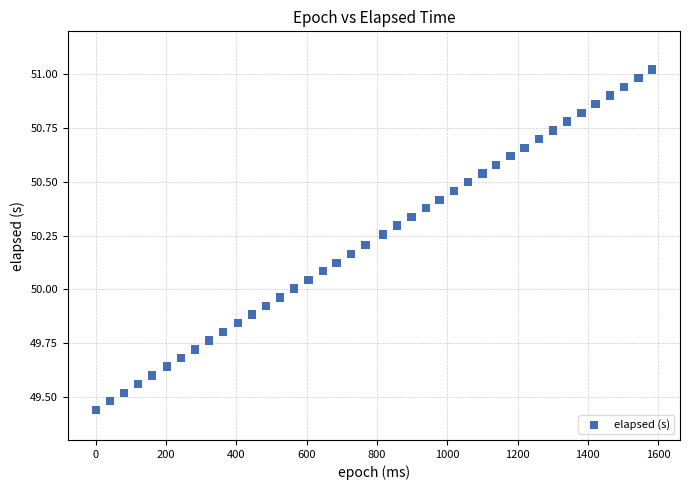

What is the range of Y values (max minus min)?

1.6